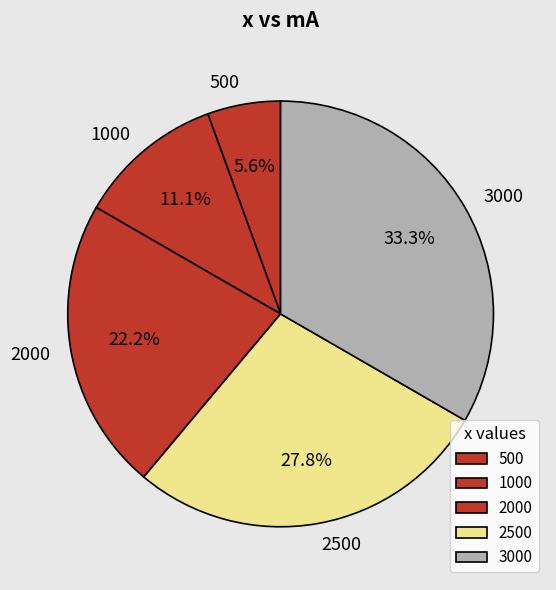

Rank the categories by value from highest to lowest.

3000, 2500, 2000, 1000, 500